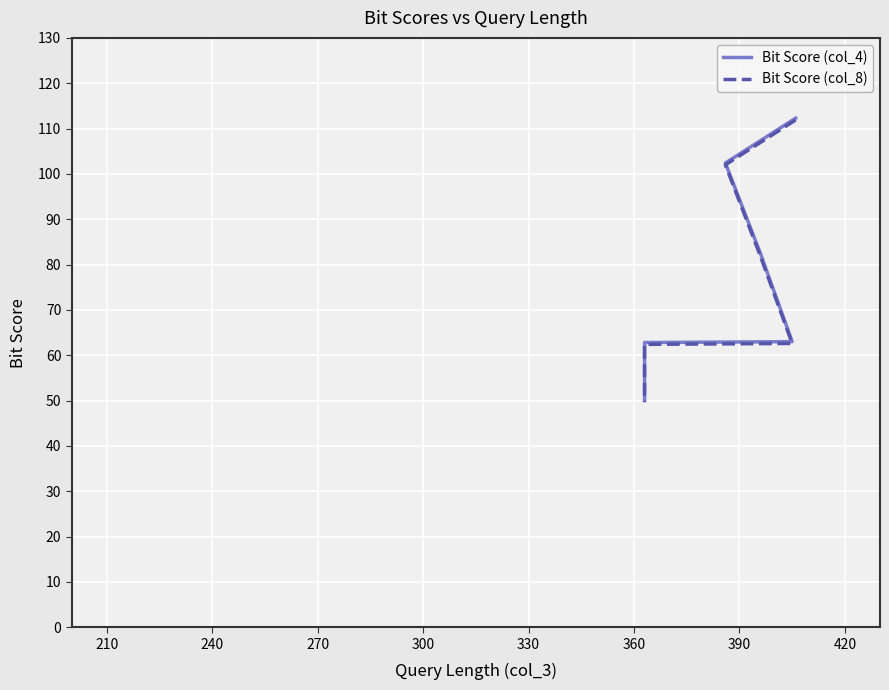

True or false: Bit Score (col_8) has more than 2 points higher than both neighbors.

False